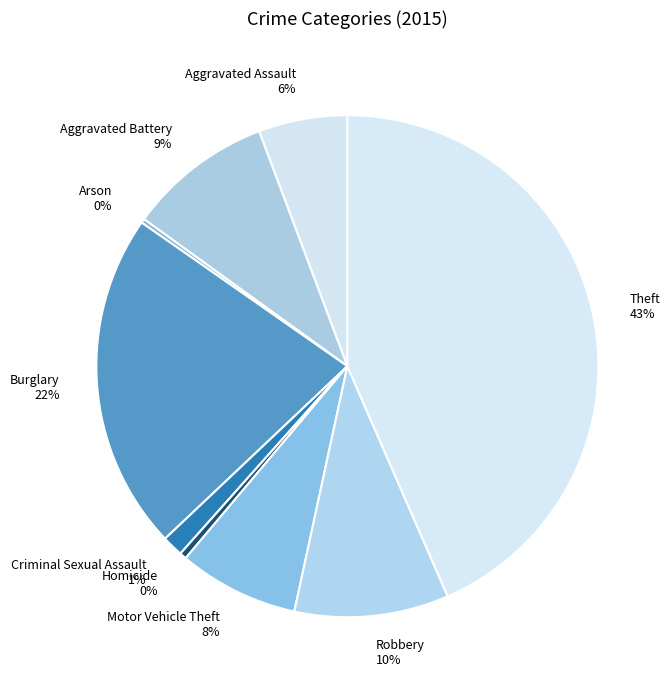

Combined, do Criminal Sexual Assault and Burglary account for over 50%?

No